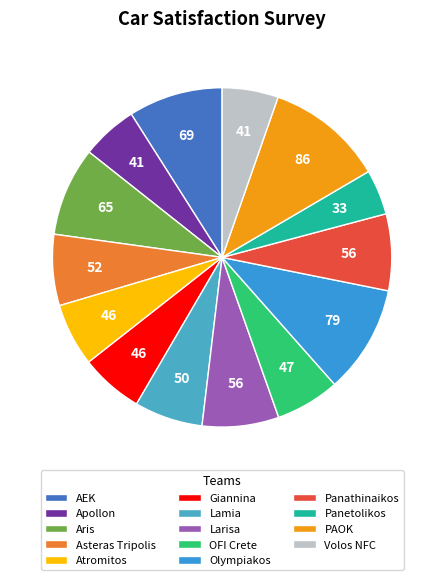

How many slices are in this pie chart?

14